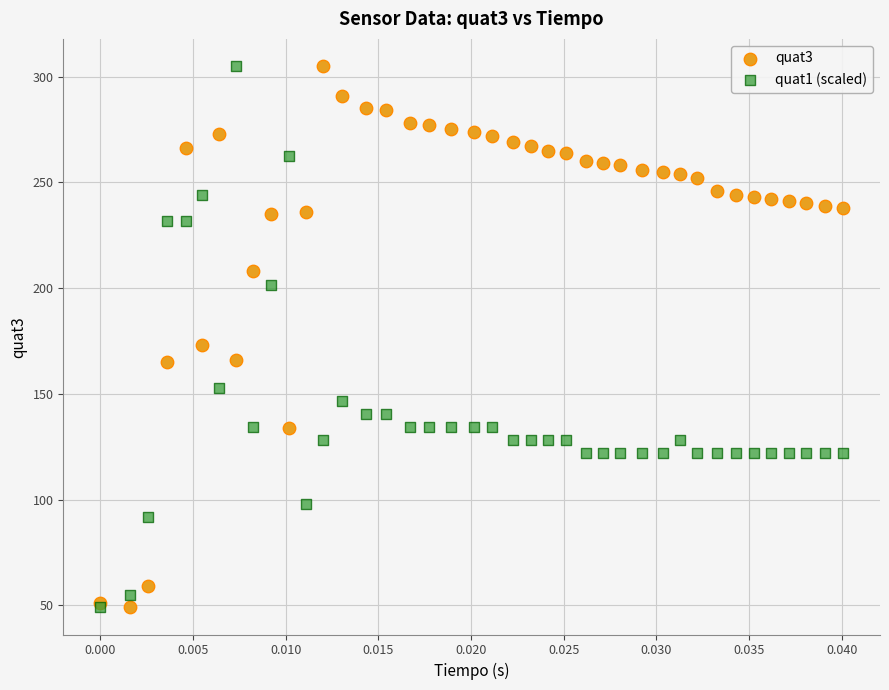

What are all the series names shown in the legend?

quat3, quat1 (scaled)